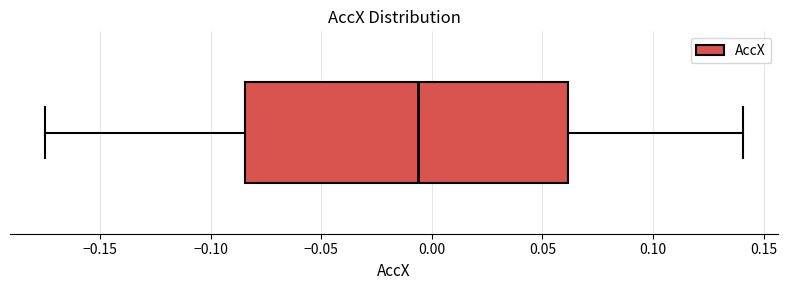

Transcribe this box plot: give where the median line is, the range the box spans, and where the two whiskers end, as read against the x-axis. The values are not printed on the chart, so give them approximately, as read against the axis.

median -0.005, box -0.085 to 0.060, whiskers -0.175 to 0.140